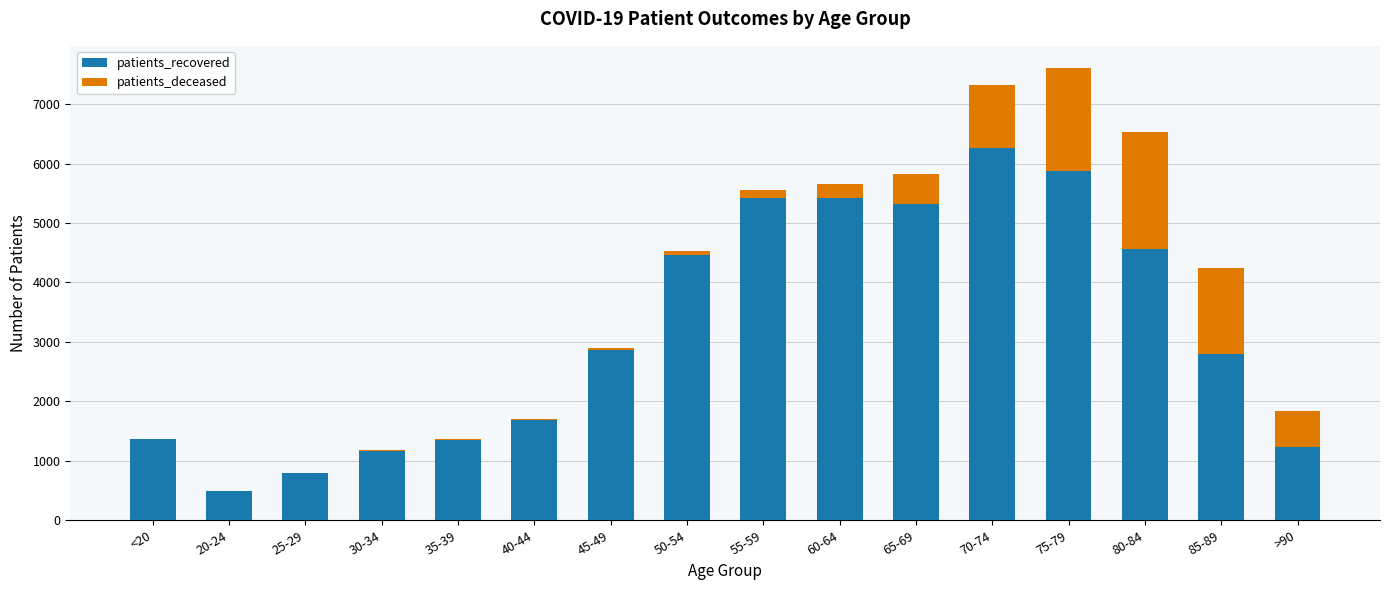

What is the sum of all patients_recovered values?

51055